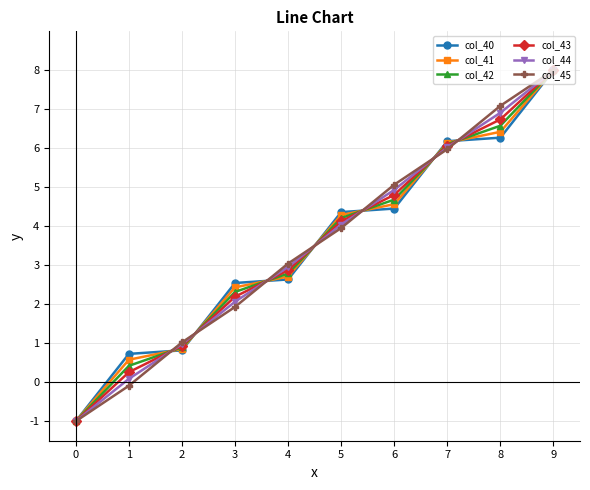

True or false: col_43 has more than 1 interior local peaks.

False